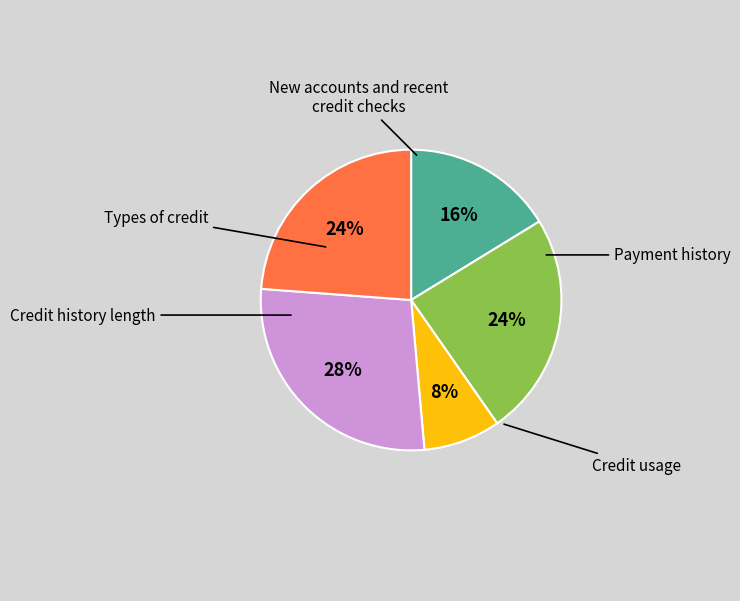

Is there a majority slice in this chart?

No